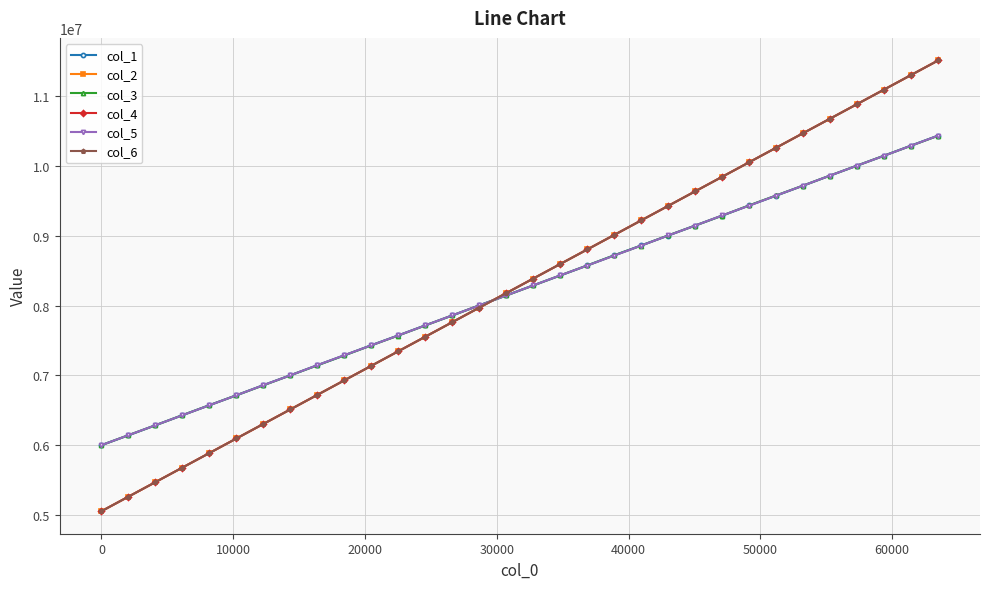

What is the lowest value of the col_5 series?

6001515